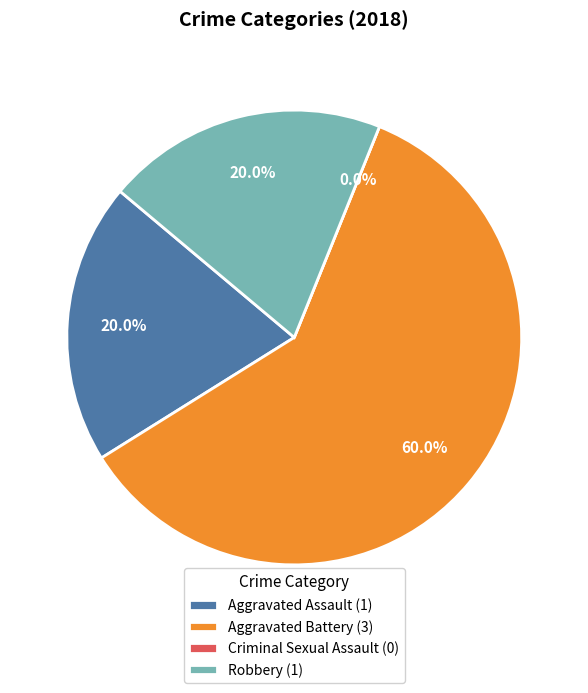

Does Aggravated Assault represent more than half of the total?

No